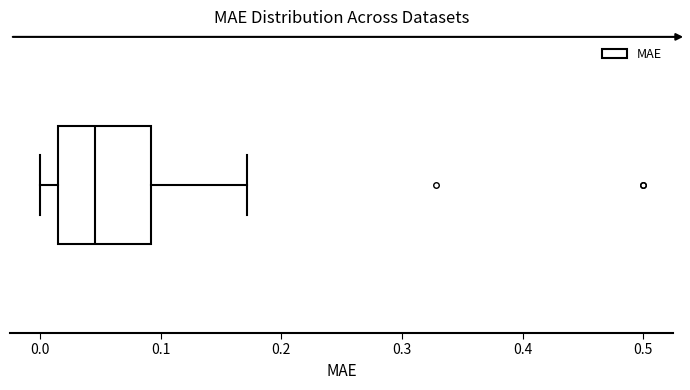

Transcribe this box plot: give where the median line is, the range the box spans, and where the two whiskers end, as read against the x-axis. The values are not printed on the chart, so give them approximately, as read against the axis.

median 0.05, box 0.01 to 0.09, whiskers 0.00 to 0.17